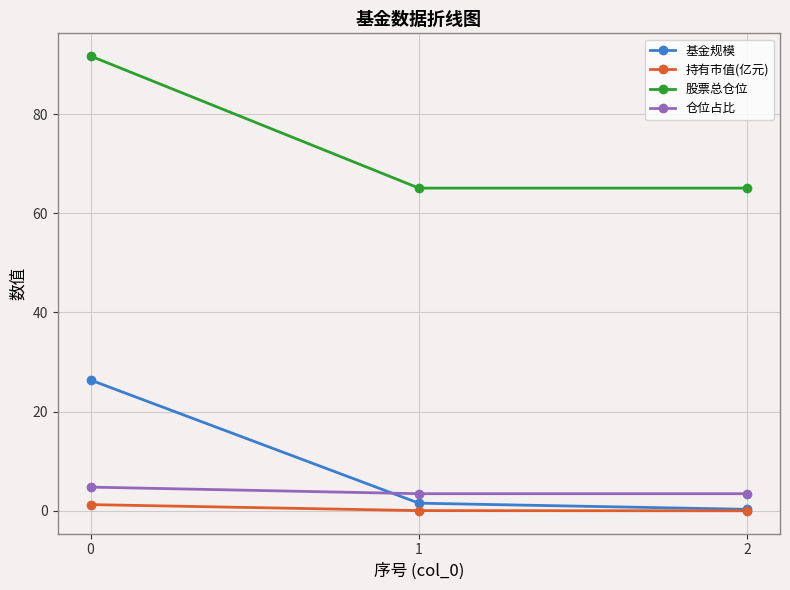

Which series has the largest range (max minus min)?

股票总仓位